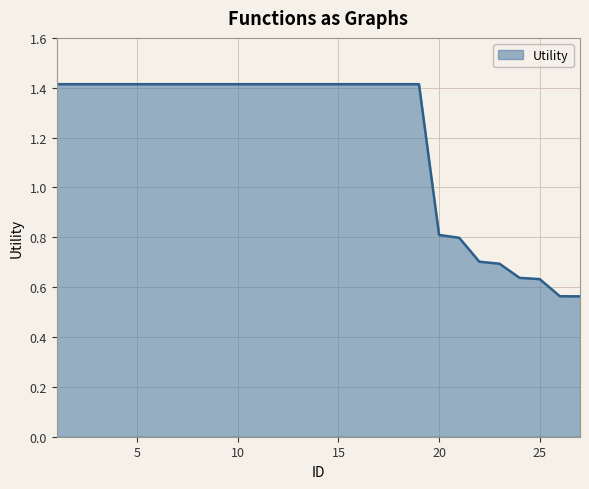

Does the chart display data point markers on the line(s)?

No